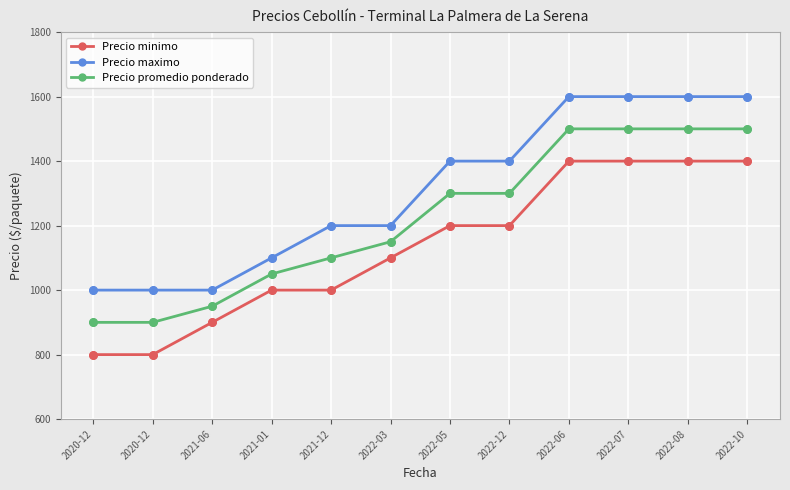

At which category is the sum across all series the highest?

2022-06